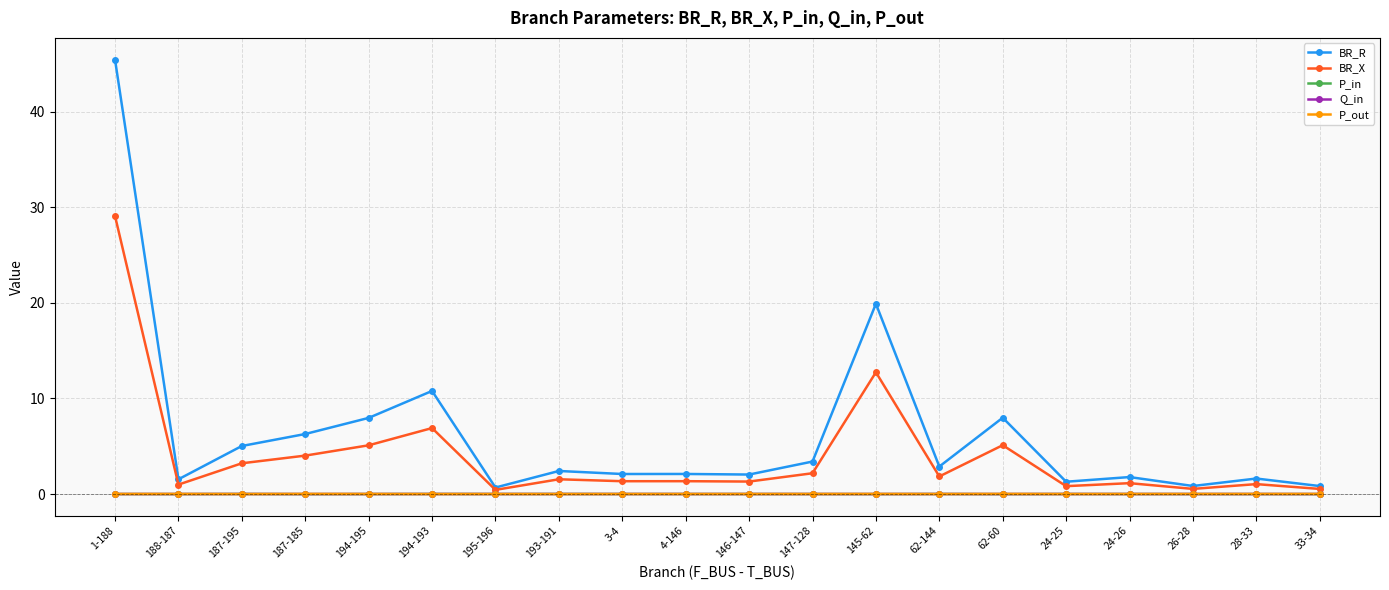

What is the label of the 15th point from the left?

62-60